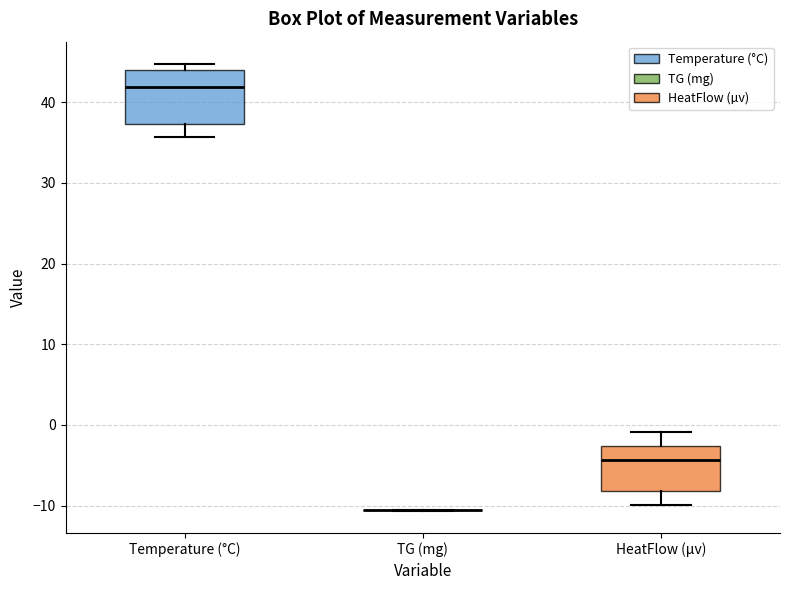

Where is the lower edge of the box for Temperature (°C) on the y-axis? The values are not printed on the chart, so give them approximately, as read against the axis.

37